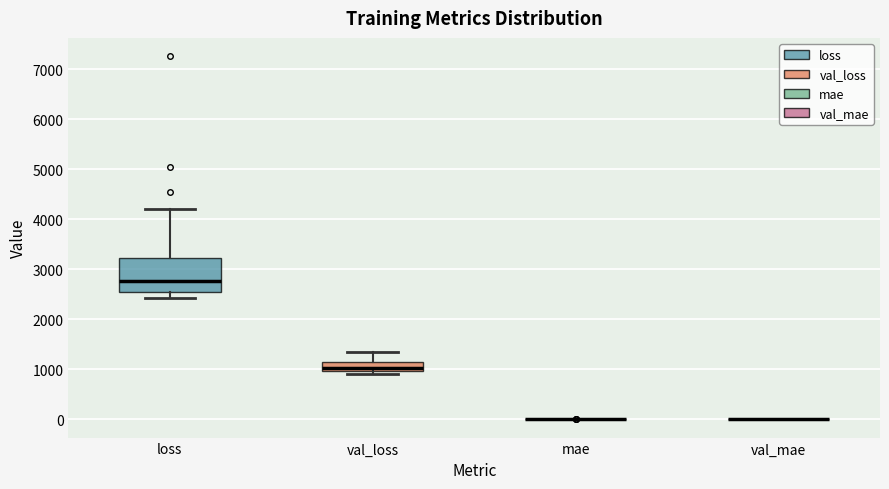

Reading left to right, read every box against the y-axis: the position of its median line, the range the box covers, and the ends of its whiskers. The values are not printed on the chart, so give them approximately, as read against the axis.

loss: median 2800, box 2600 to 3200, whiskers 2400 to 4200
val_loss: median 1000 (inside the box), box 1000 to 1200, whiskers 900 to 1400
mae: box collapsed to a line at 0, whiskers 0 to 0
val_mae: box collapsed to a line at 0, whiskers 0 to 0